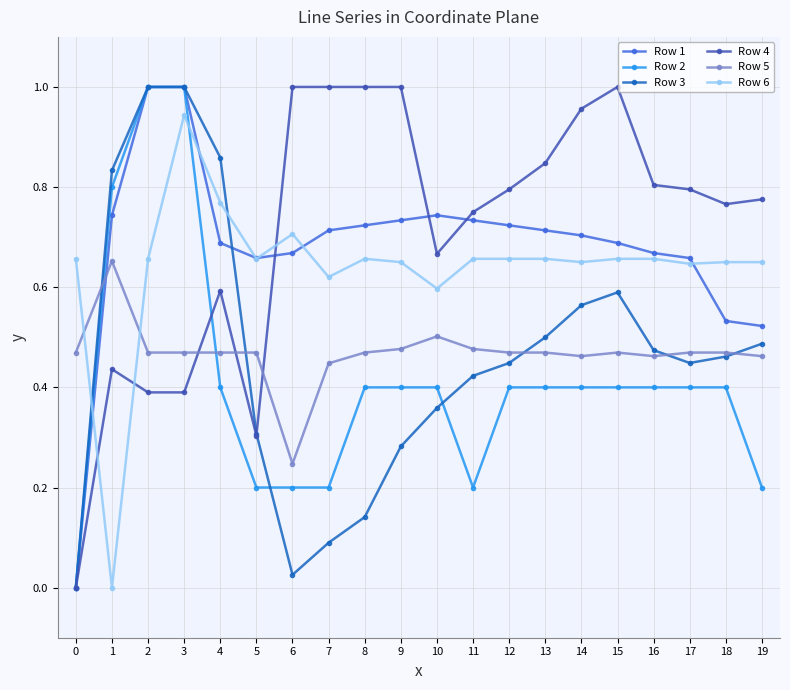

Between 7 and 13, which series saw the biggest shift?

Row 3